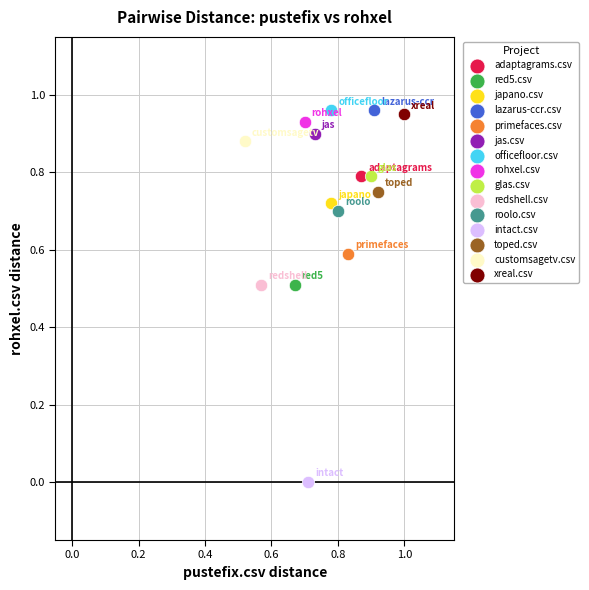

Which series contains the lowest Y value?

intact.csv